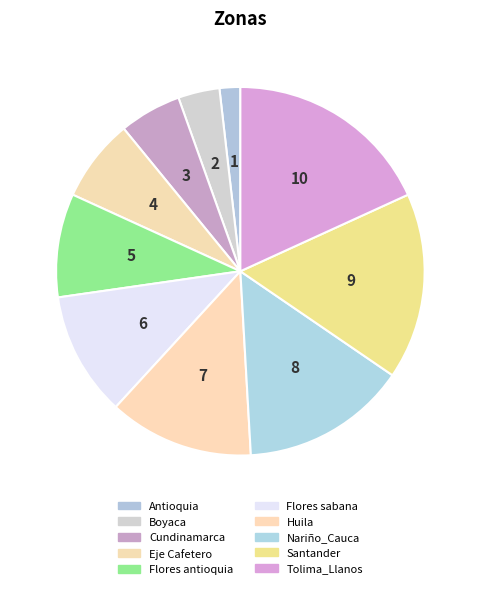

The Cundinamarca slice represents 5% of the pie. True or false?

True